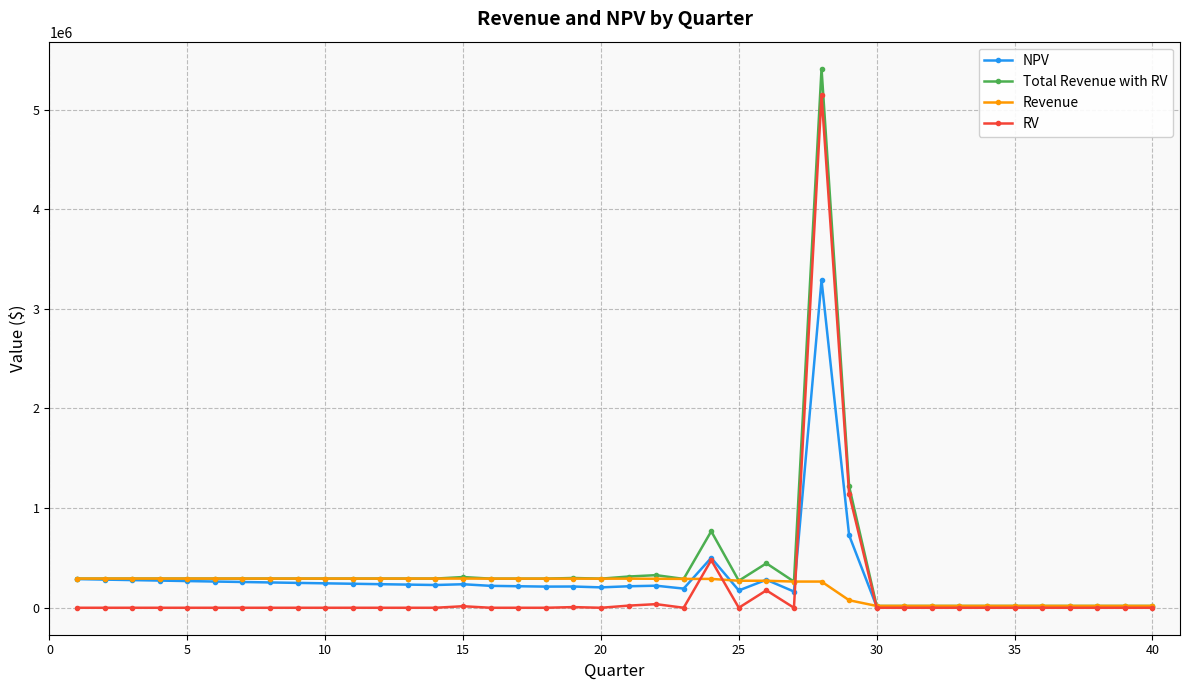

What are all the series names shown in the legend?

NPV, Total Revenue with RV, Revenue, RV